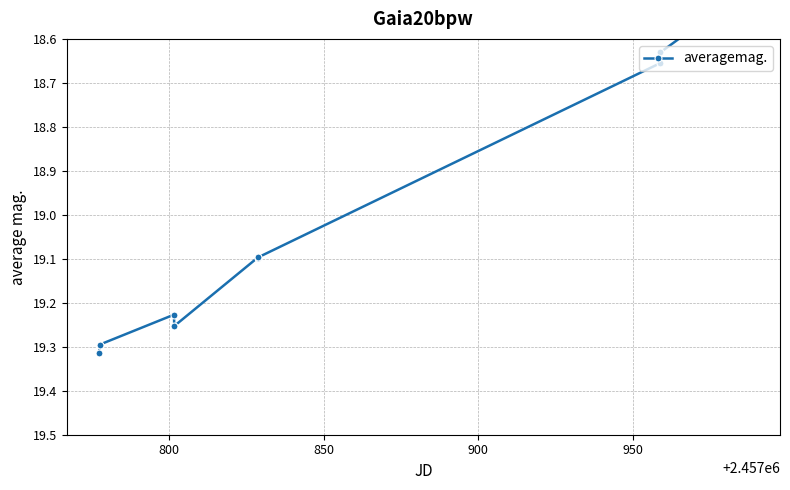

How many data points does each series have?

9